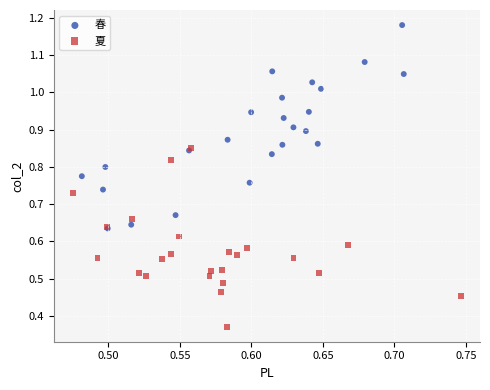

What are all the series names shown in the legend?

春, 夏